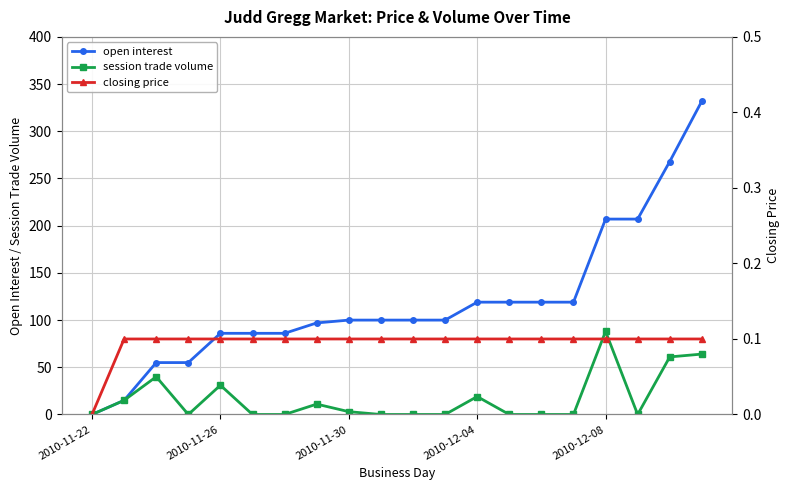

Which category has the lowest value in the open interest series?

2010-11-22